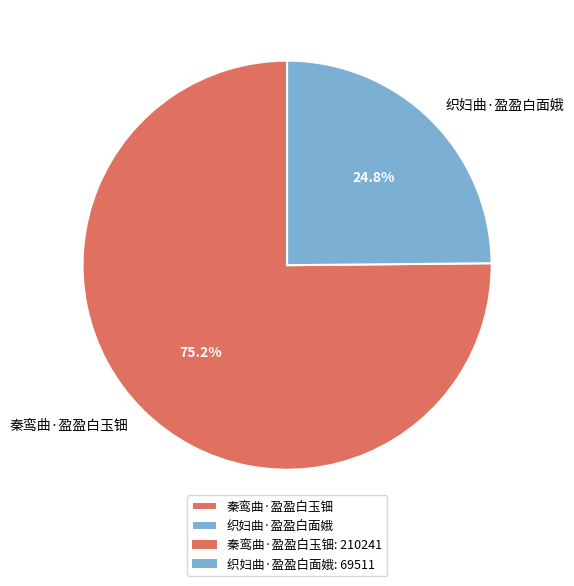

Rank the categories by value from lowest to highest.

织妇曲·盈盈白面娥, 秦鸾曲·盈盈白玉钿